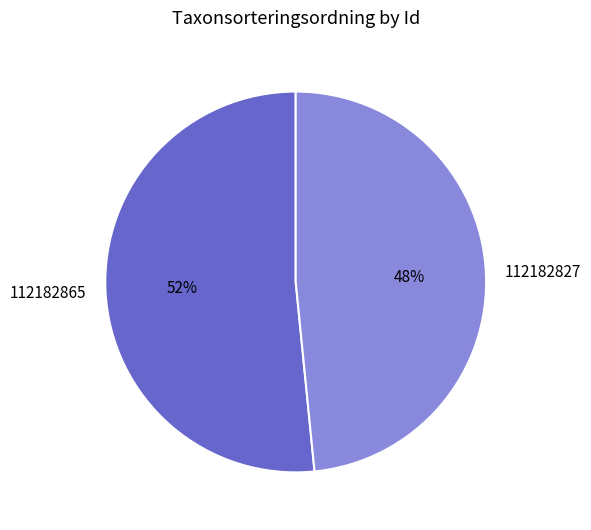

Which has a higher value, 112182865 or 112182827?

112182865